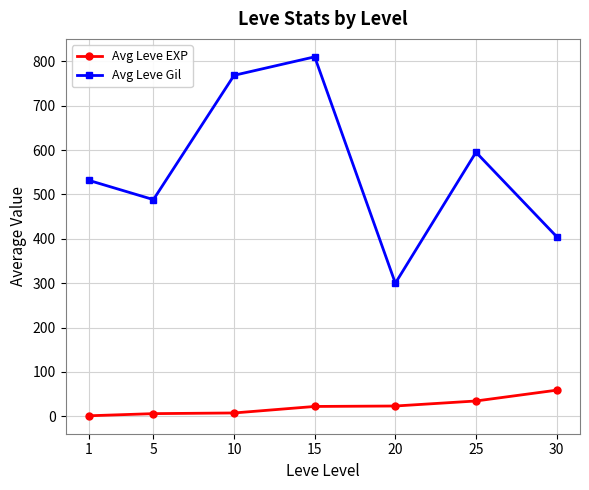

True or false: Avg Leve Gil and Avg Leve EXP intersect in this chart.

False